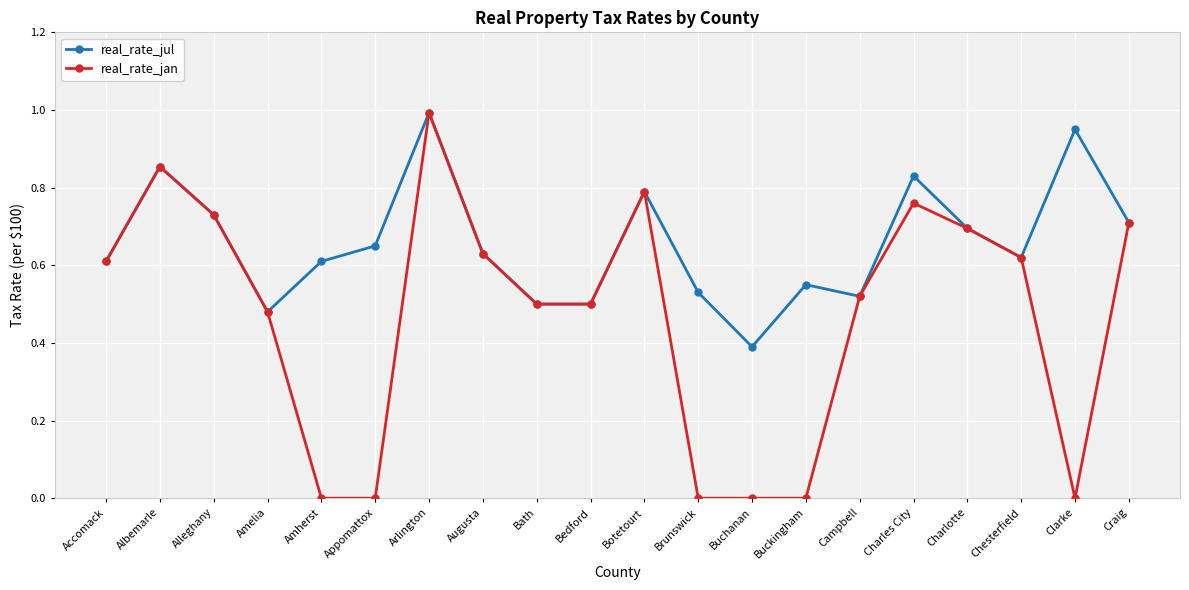

At which category is the sum across all series the highest?

Arlington